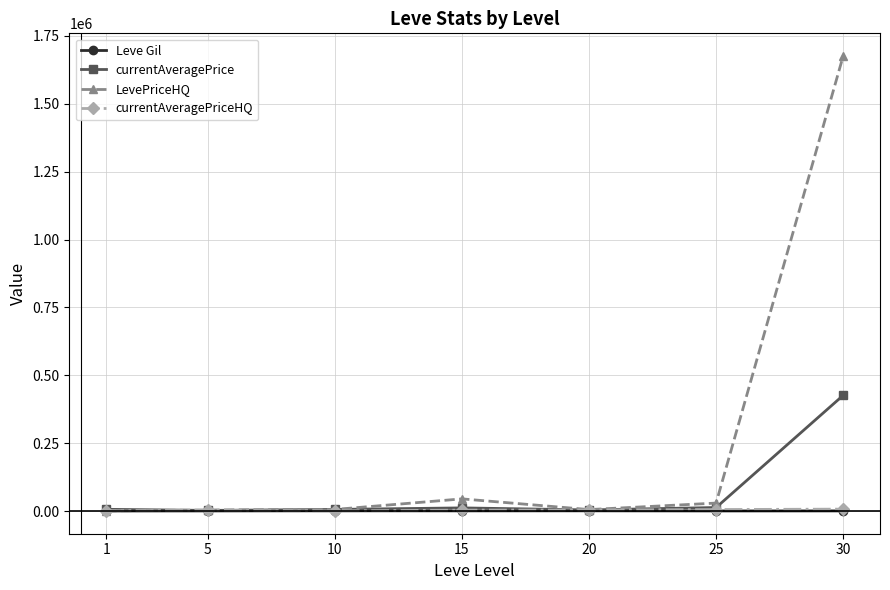

What is the difference between the currentAveragePrice values at 10 and 25?

7066.4